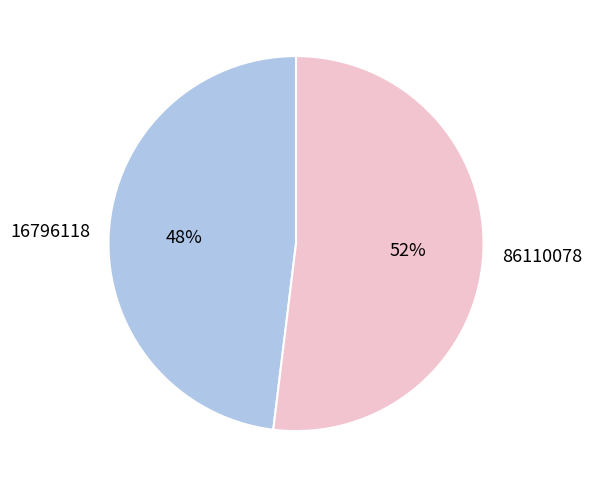

Is it true that 86110078 is 52% of the pie?

True